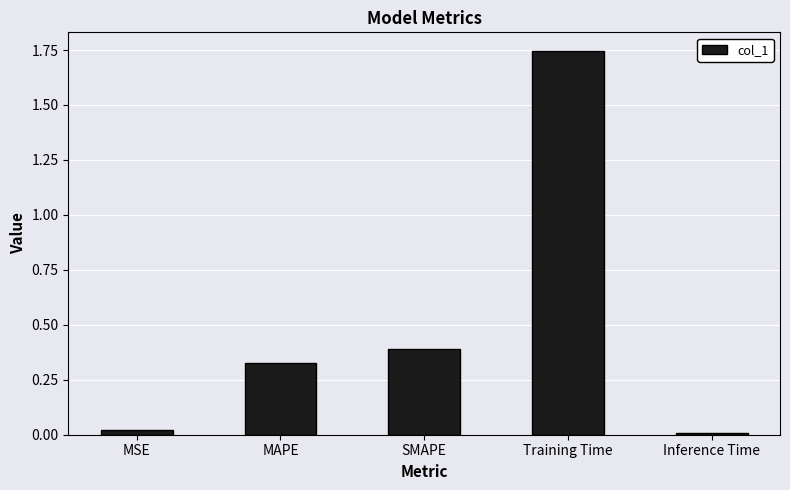

Is it true that the value at SMAPE is 0.4?

True